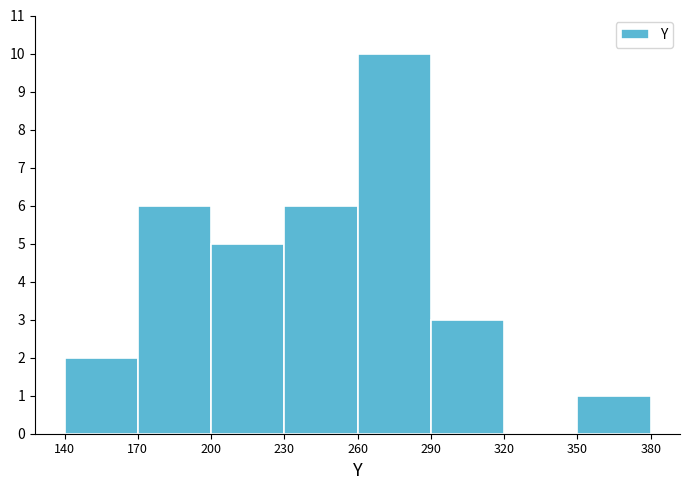

Reading left to right, transcribe this chart: for each bar, give the range it covers on the x-axis and its height. The values are not printed on the chart, so give them approximately, as read against the axis.

140 to 170: 2
170 to 200: 6
200 to 230: 5
230 to 260: 6
260 to 290: 10
290 to 320: 3
320 to 350: 0
350 to 380: 1